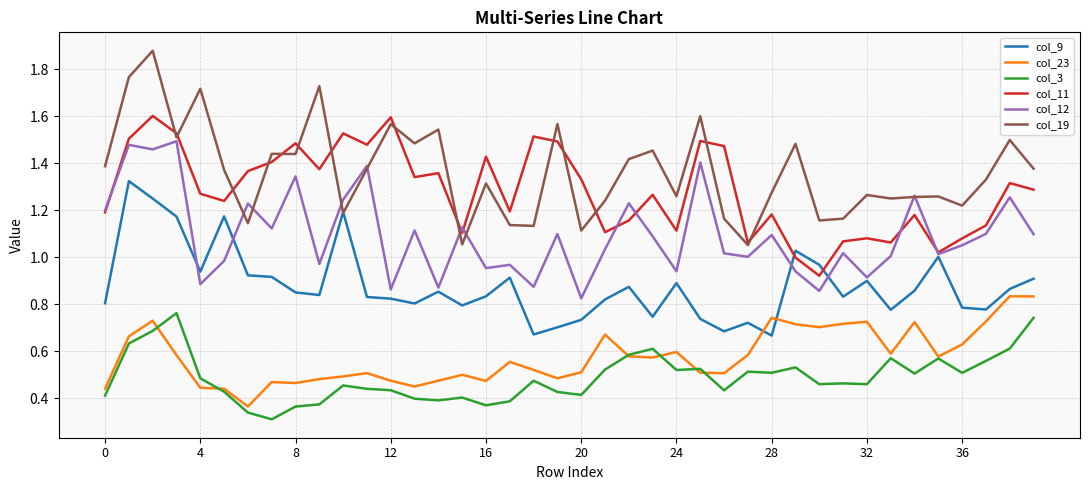

Which series has the largest total across all categories?

col_19